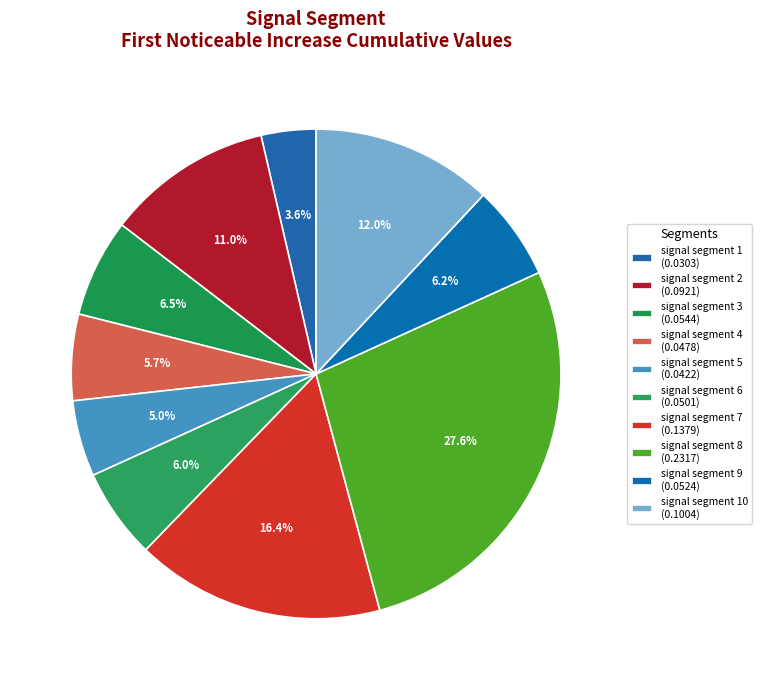

How many slices are in this pie chart?

10